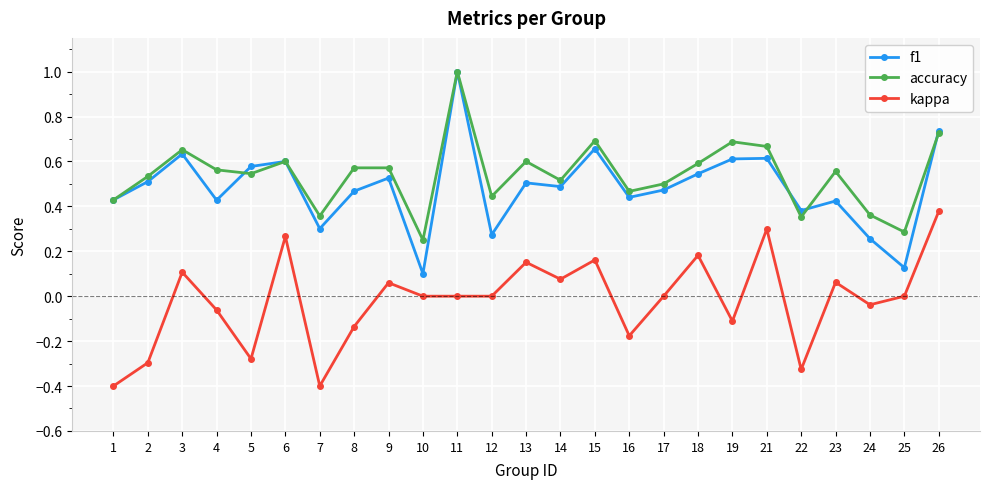

True or false: kappa and accuracy intersect in this chart.

False